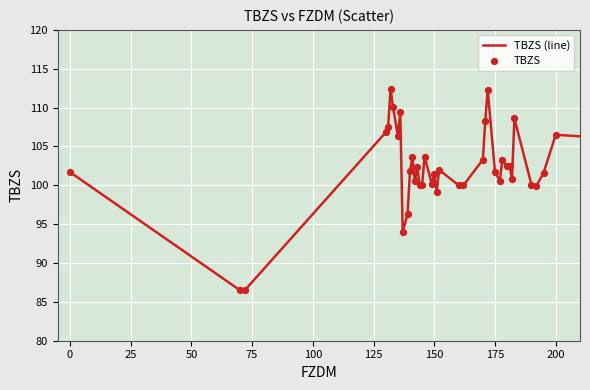

What is the difference between the maximum and minimum values?

25.9